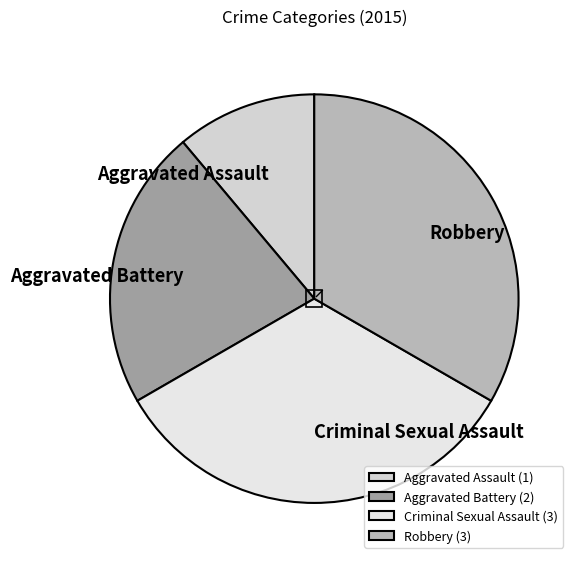

How many slices are in this pie chart?

4